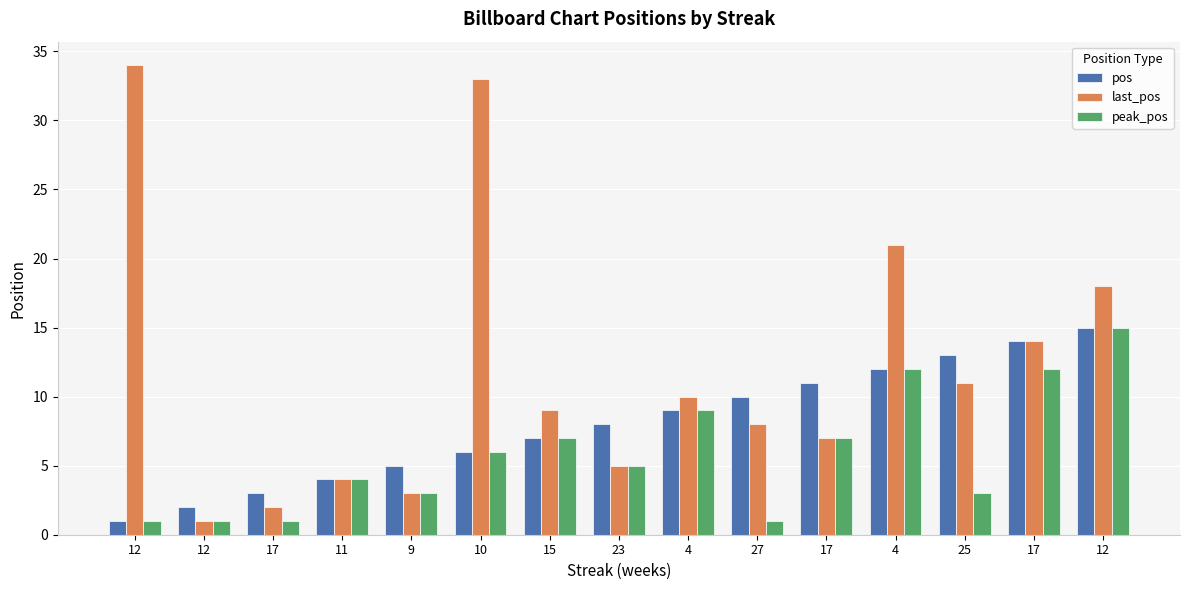

Reading left to right, extract all data points from this chart.

pos: 12=1	12=2	17=3	11=4	9=5	10=6	15=7	23=8	4=9	27=10	17=11	4=12	25=13	17=14	12=15
last_pos: 12=34	12=1	17=2	11=4	9=3	10=33	15=9	23=5	4=10	27=8	17=7	4=21	25=11	17=14	12=18
peak_pos: 12=1	12=1	17=1	11=4	9=3	10=6	15=7	23=5	4=9	27=1	17=7	4=12	25=3	17=12	12=15